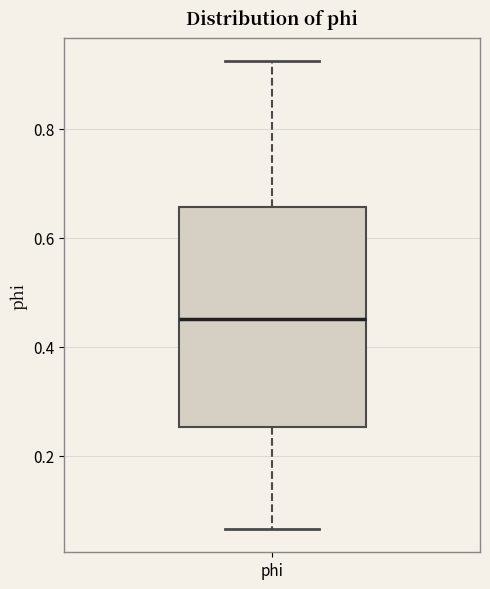

Where does the lower whisker of the box for phi end on the y-axis? The values are not printed on the chart, so give them approximately, as read against the axis.

0.06